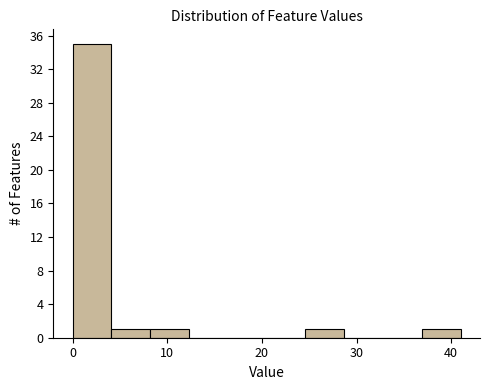

Which range on the x-axis has the tallest bar?

0.0 to 4.1